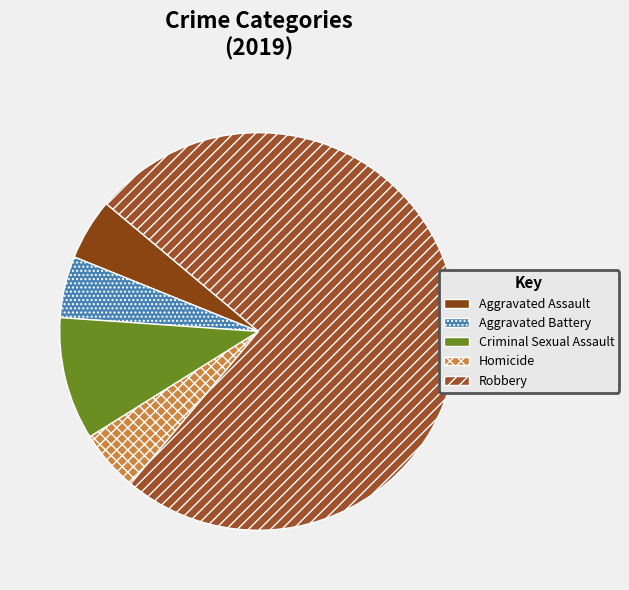

True or false: Criminal Sexual Assault accounts for 10% of the total.

True